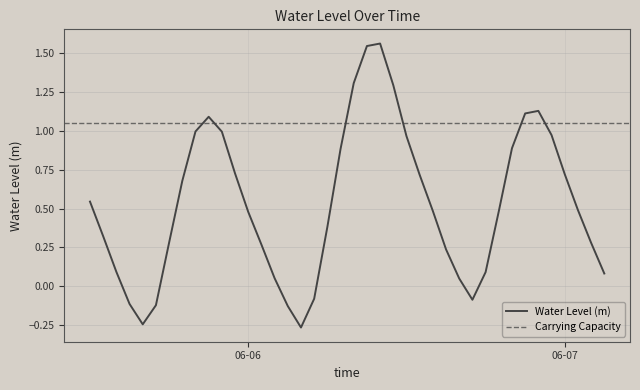

Rank the categories by value from highest to lowest.

2024-06-06 10:00:00, 2024-06-06 09:00:00, 2024-06-06 08:00:00, 2024-06-06 11:00:00, 2024-06-06 22:00:00, 2024-06-06 21:00:00, 2024-06-05 21:00:00, 2024-06-05 20:00:00, 2024-06-05 22:00:00, 2024-06-06 23:00:00, 2024-06-06 12:00:00, 2024-06-06 20:00:00, 2024-06-06 07:00:00, 2024-06-05 23:00:00, 2024-06-07 00:00:00, 2024-06-06 13:00:00, 2024-06-05 19:00:00, 2024-06-05 12:00:00, 2024-06-07 01:00:00, 2024-06-06 14:00:00, 2024-06-06 19:00:00, 2024-06-06 00:00:00, 2024-06-06 06:00:00, 2024-06-05 13:00:00, 2024-06-05 18:00:00, 2024-06-07 02:00:00, 2024-06-06 01:00:00, 2024-06-06 15:00:00, 2024-06-05 14:00:00, 2024-06-06 18:00:00, 2024-06-07 03:00:00, 2024-06-06 02:00:00, 2024-06-06 16:00:00, 2024-06-06 05:00:00, 2024-06-06 17:00:00, 2024-06-05 15:00:00, 2024-06-05 17:00:00, 2024-06-06 03:00:00, 2024-06-05 16:00:00, 2024-06-06 04:00:00